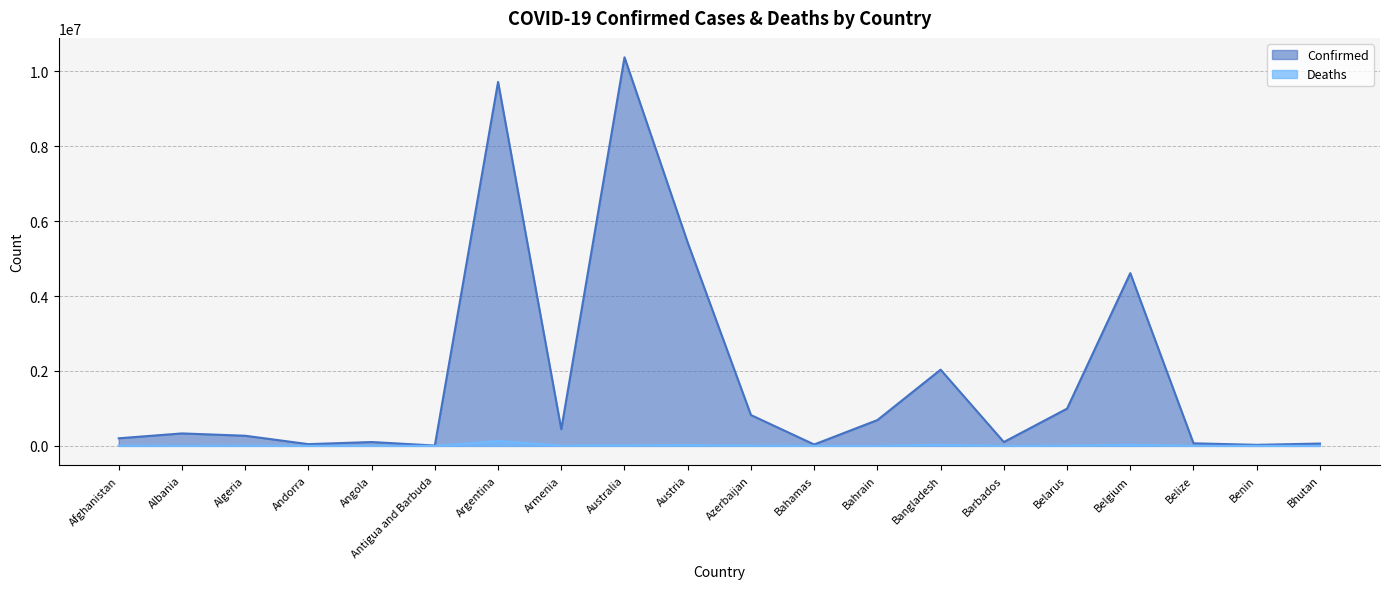

Where is Confirmed nearest to the value 5191615?

Austria